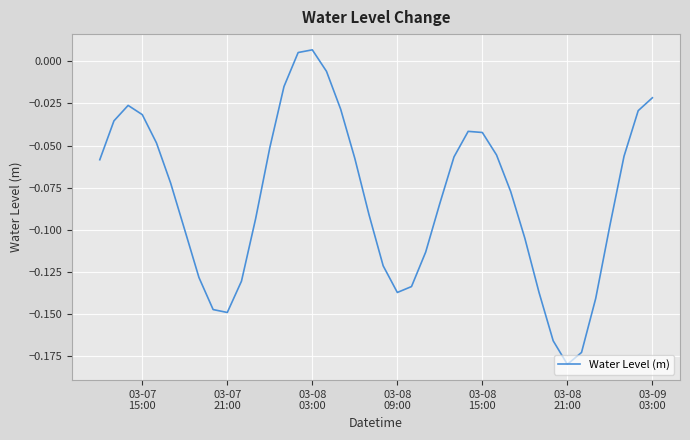

How many lines are shown in the chart?

1